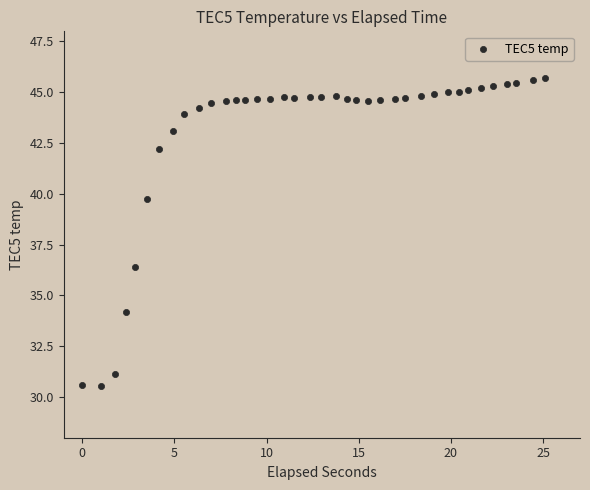

What is the range of X values (max minus min)?

25.1